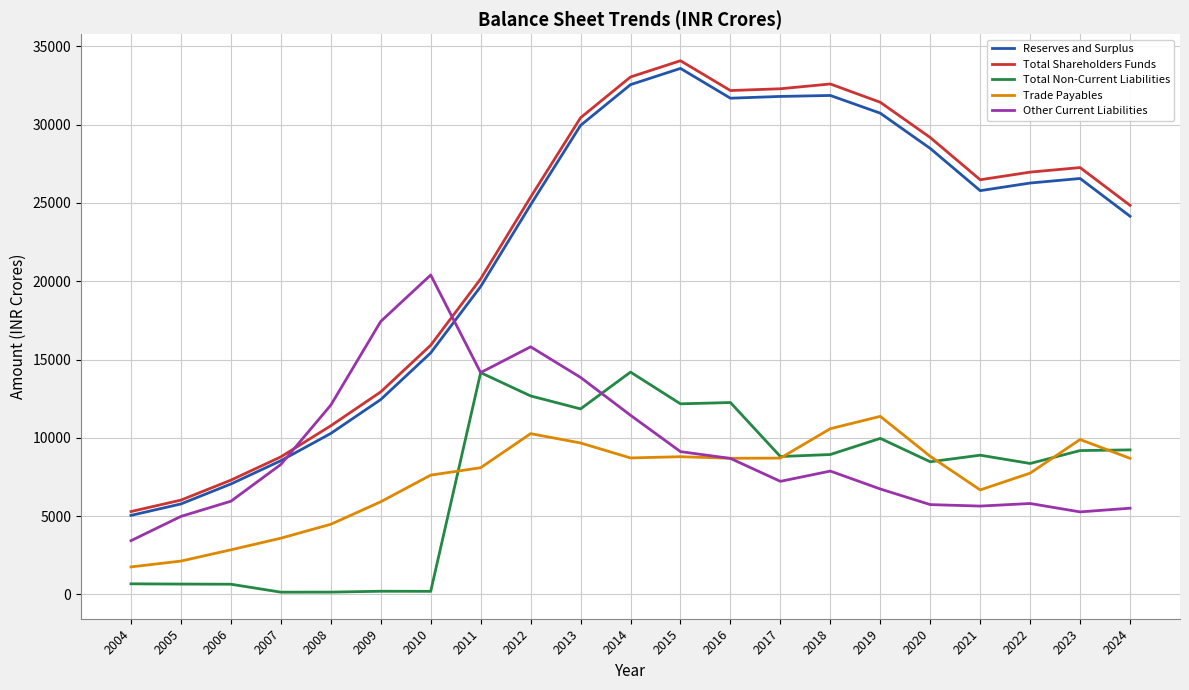

Is the value of Total Non-Current Liabilities at 2020 greater than the value of Total Shareholders Funds at 2015?

No